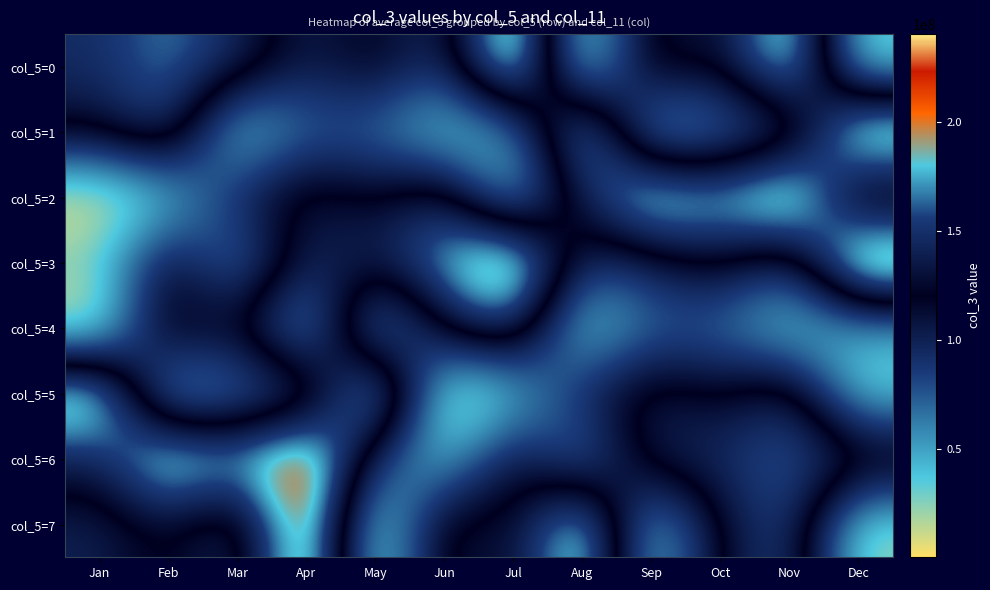

What is the total value across all series at May?

794168888